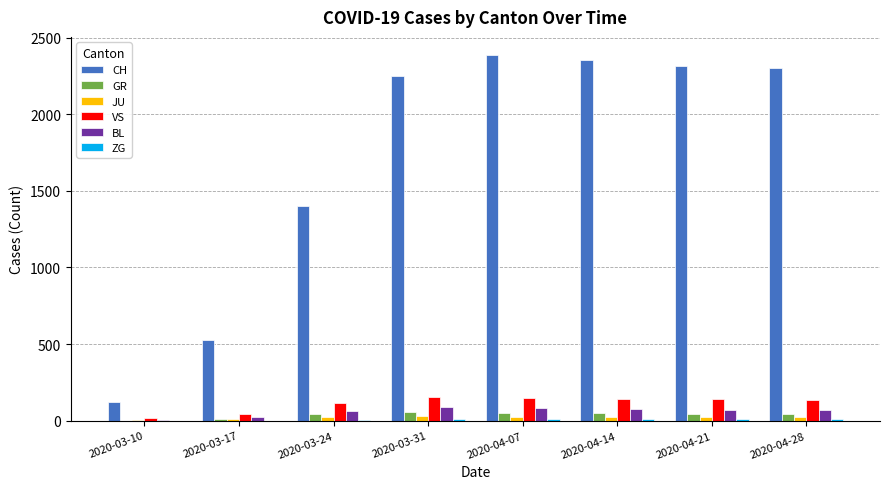

What is the total value across all series at 2020-03-17?

619